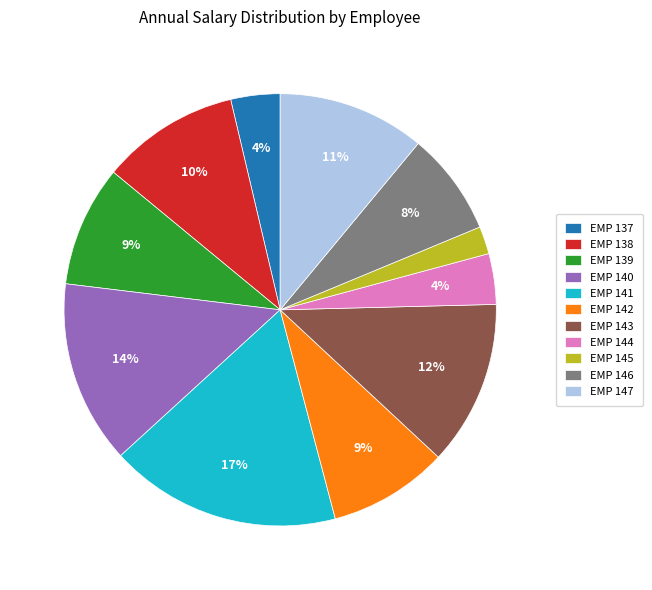

What percentage is the EMP 145 slice, to the nearest percent?

2%